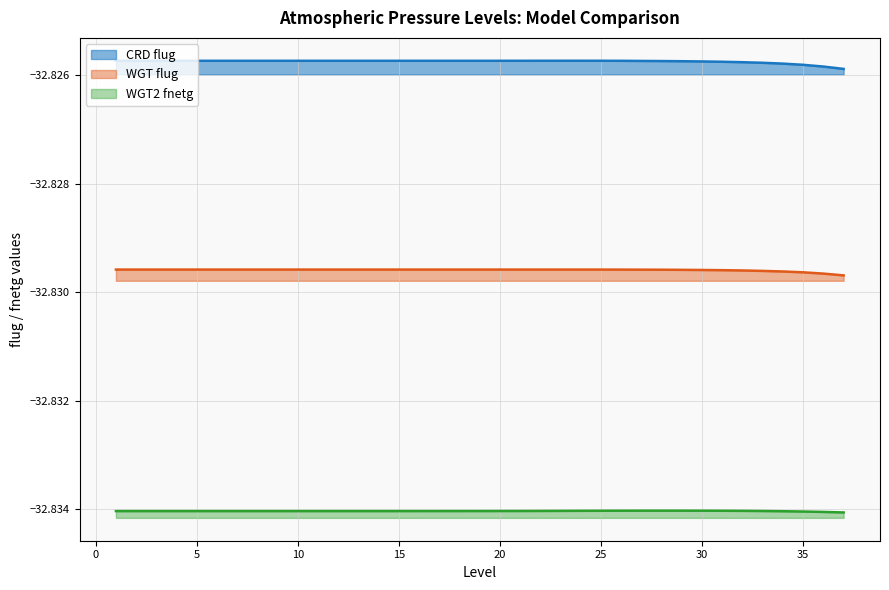

Reading right to left, extract all data points from this chart.

CRD flug: 37=-32.8	36=-32.8	35=-32.8	34=-32.8	33=-32.8	32=-32.8	31=-32.8	30=-32.8	29=-32.8	28=-32.8	27=-32.8	26=-32.8	25=-32.8	24=-32.8	23=-32.8	22=-32.8	21=-32.8	20=-32.8	19=-32.8	18=-32.8	17=-32.8	16=-32.8	15=-32.8	14=-32.8	13=-32.8	12=-32.8	11=-32.8	10=-32.8	9=-32.8	8=-32.8	7=-32.8	6=-32.8	5=-32.8	4=-32.8	3=-32.8	2=-32.8	1=-32.8
WGT flug: 37=-32.8	36=-32.8	35=-32.8	34=-32.8	33=-32.8	32=-32.8	31=-32.8	30=-32.8	29=-32.8	28=-32.8	27=-32.8	26=-32.8	25=-32.8	24=-32.8	23=-32.8	22=-32.8	21=-32.8	20=-32.8	19=-32.8	18=-32.8	17=-32.8	16=-32.8	15=-32.8	14=-32.8	13=-32.8	12=-32.8	11=-32.8	10=-32.8	9=-32.8	8=-32.8	7=-32.8	6=-32.8	5=-32.8	4=-32.8	3=-32.8	2=-32.8	1=-32.8
WGT2 fnetg: 37=-32.8	36=-32.8	35=-32.8	34=-32.8	33=-32.8	32=-32.8	31=-32.8	30=-32.8	29=-32.8	28=-32.8	27=-32.8	26=-32.8	25=-32.8	24=-32.8	23=-32.8	22=-32.8	21=-32.8	20=-32.8	19=-32.8	18=-32.8	17=-32.8	16=-32.8	15=-32.8	14=-32.8	13=-32.8	12=-32.8	11=-32.8	10=-32.8	9=-32.8	8=-32.8	7=-32.8	6=-32.8	5=-32.8	4=-32.8	3=-32.8	2=-32.8	1=-32.8